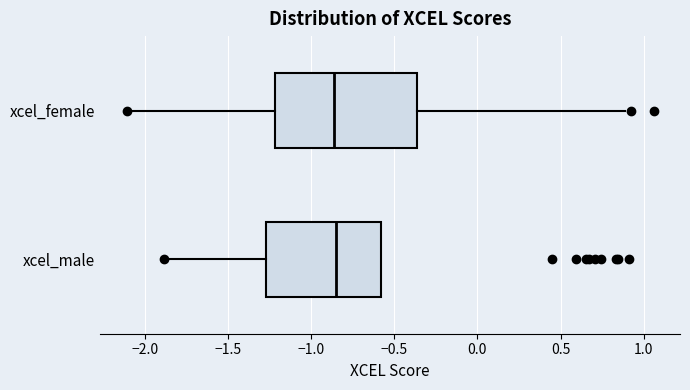

Where does the left whisker of the box for xcel_male end on the x-axis? The values are not printed on the chart, so give them approximately, as read against the axis.

-1.90